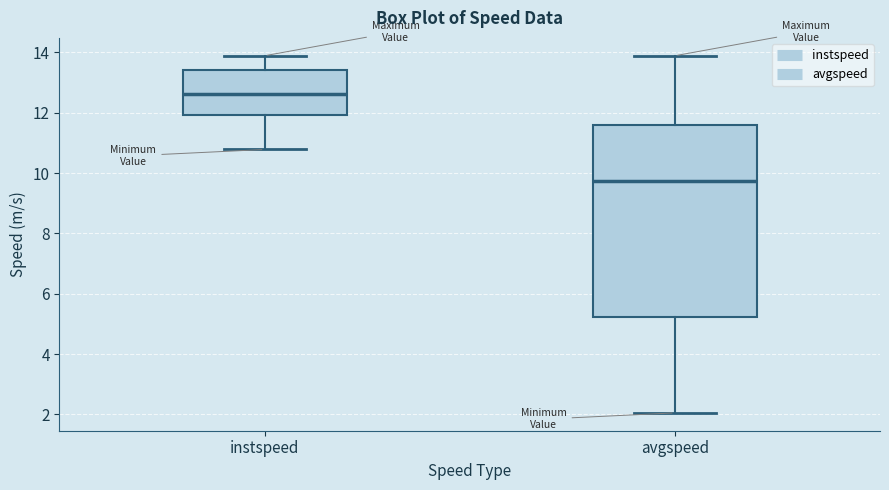

Where does the median line of the box for instspeed sit on the y-axis? The values are not printed on the chart, so give them approximately, as read against the axis.

12.6